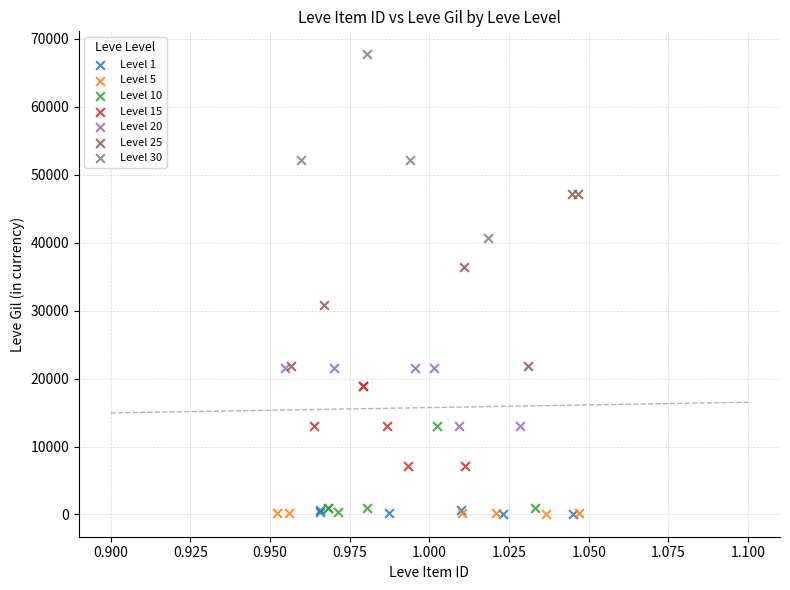

Which series reaches the maximum Y coordinate?

Level 30